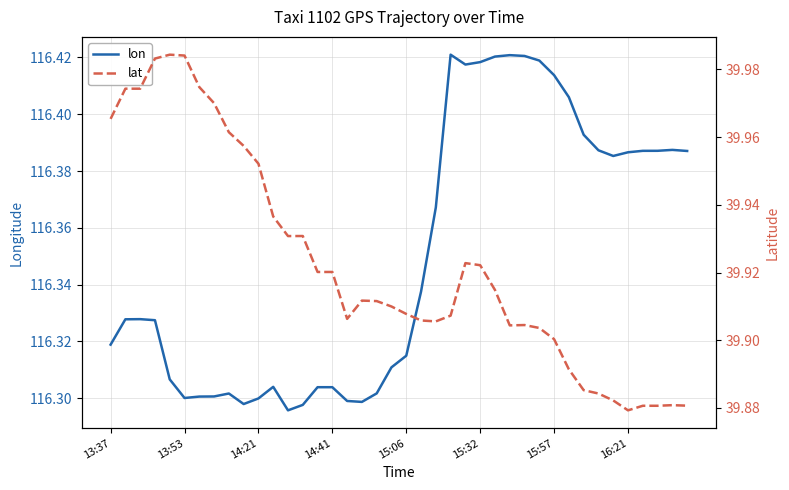

The lat series shows 62.1 at 27. True or false?

False